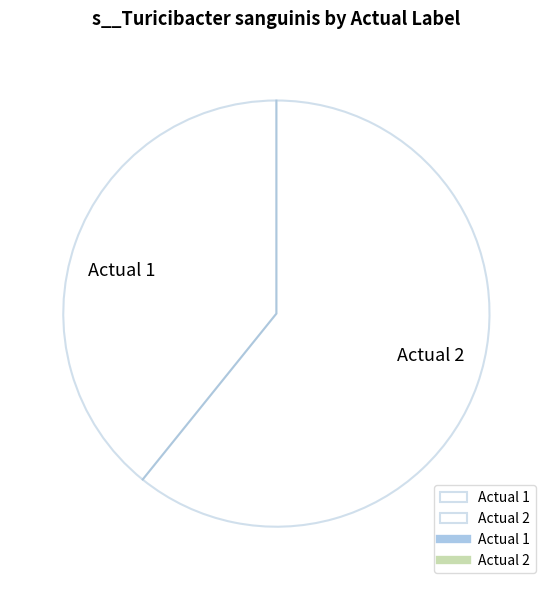

Which category has the smallest portion of the pie?

Actual 1